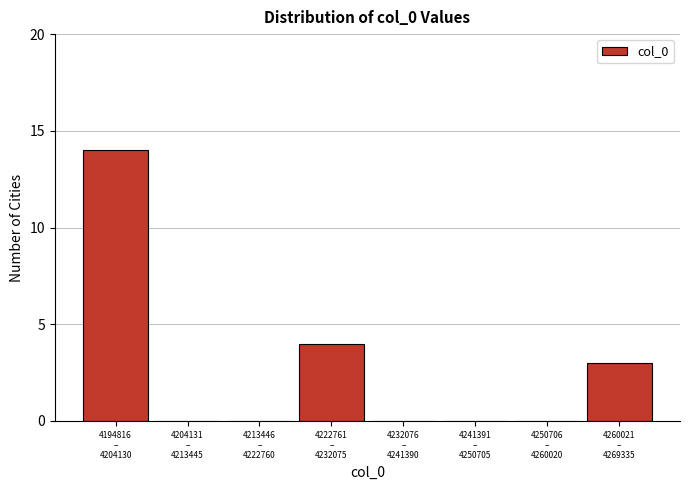

What is the maximum value shown in the chart?

14